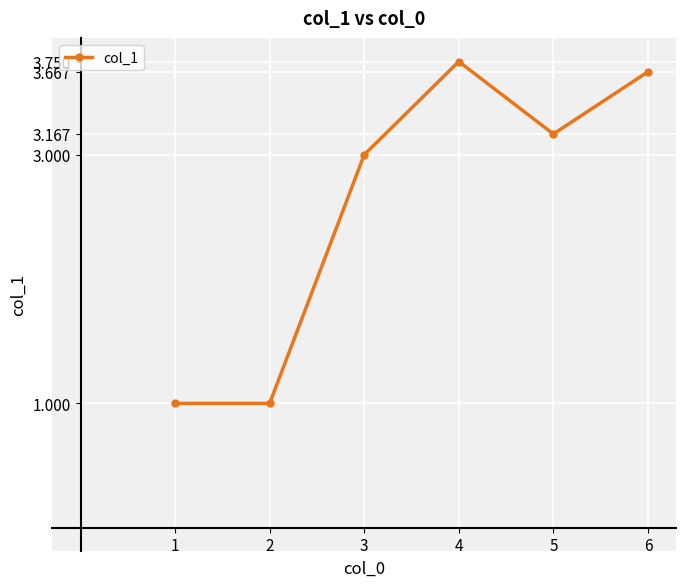

How many data points does each series have?

6